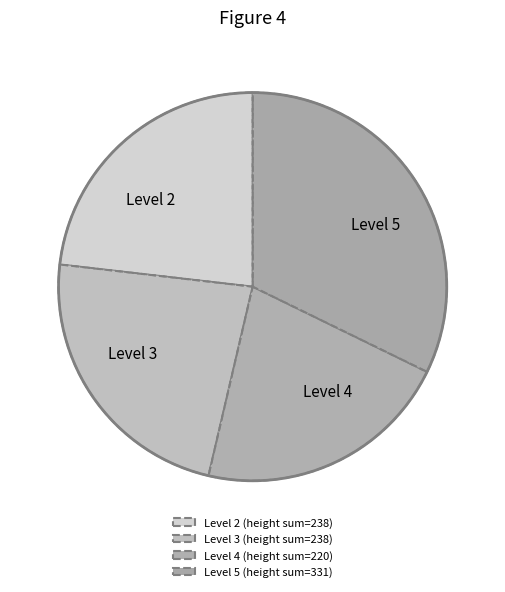

How many segments does this pie chart have?

4